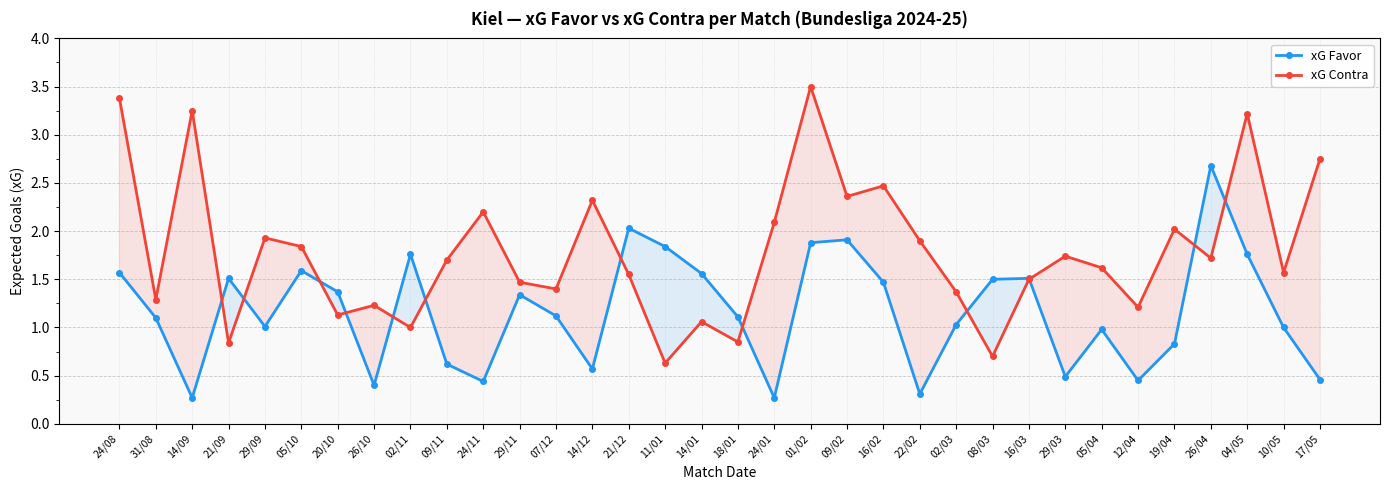

What is the difference between the xG Contra values at 04/05 and 09/11?

1.5